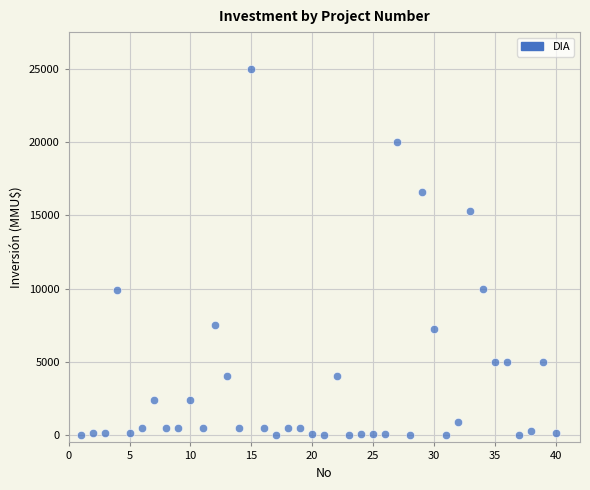

What is the range of Y values (max minus min)?

25000